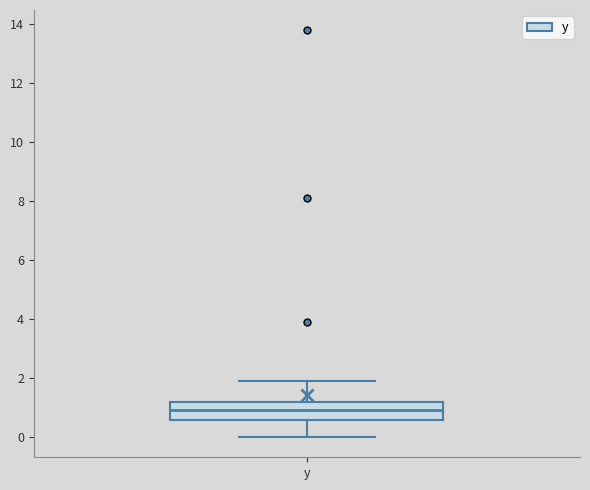

Transcribe this box plot: give where the median line is, the range the box spans, and where the two whiskers end, as read against the y-axis. The values are not printed on the chart, so give them approximately, as read against the axis.

median 1.0, box 0.6 to 1.2, whiskers 0.0 to 2.0